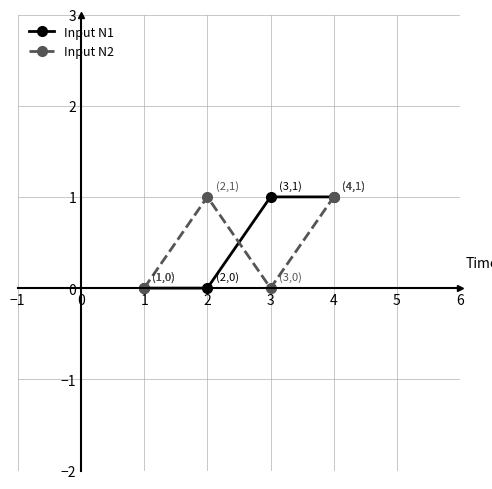

At which category is the sum across all series the highest?

4